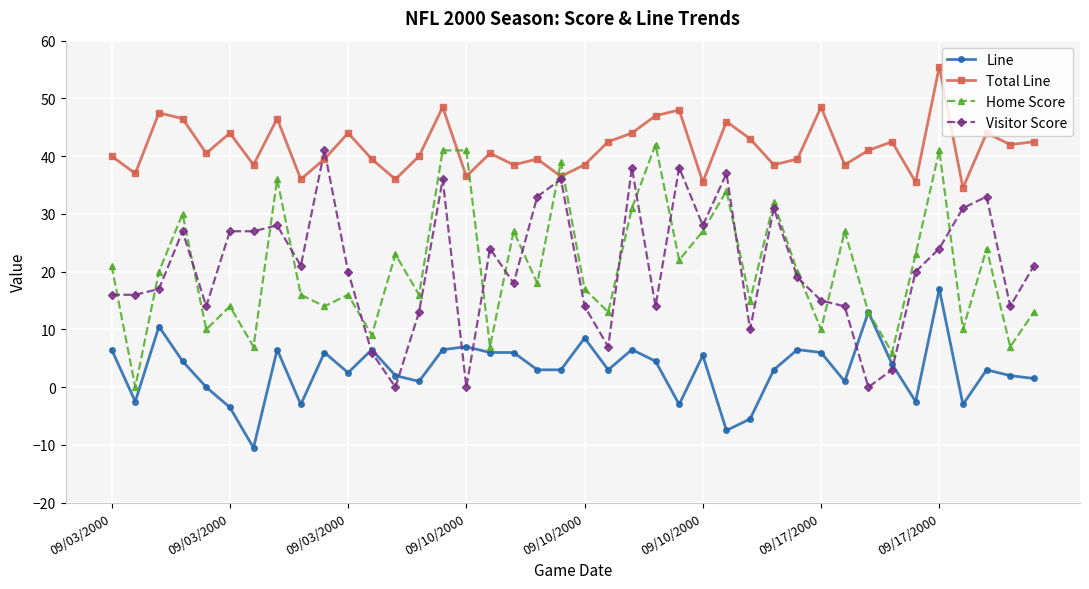

What is the difference between the maximum and minimum values in the Visitor Score series?

41.0